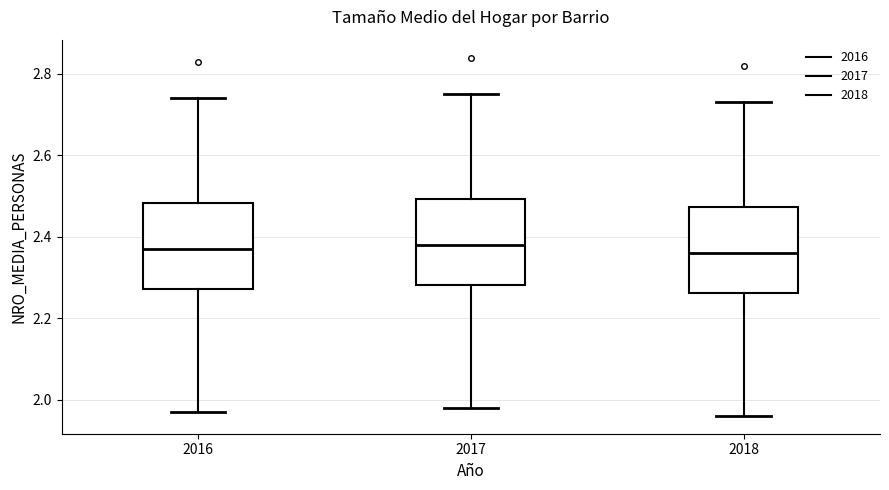

Where does the median line of the box at x = 2016 sit on the y-axis? The values are not printed on the chart, so give them approximately, as read against the axis.

2.38